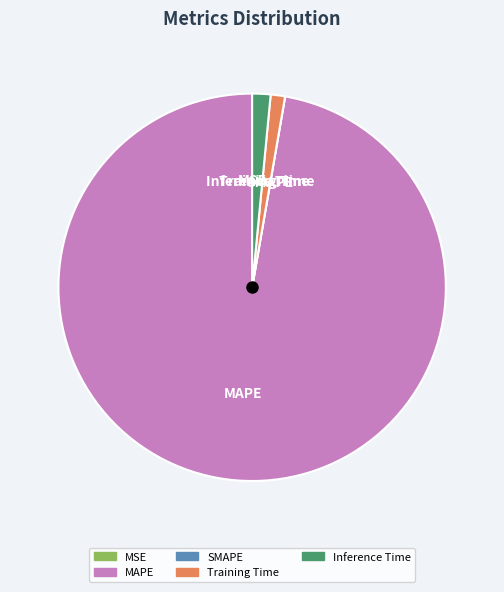

Is there any slice that represents more than half of the pie?

Yes